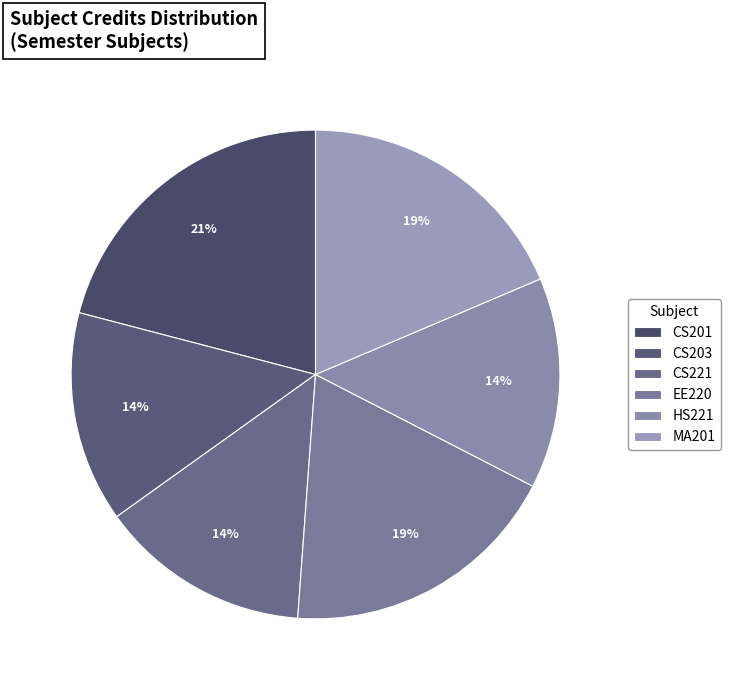

Which slice is the largest?

CS201